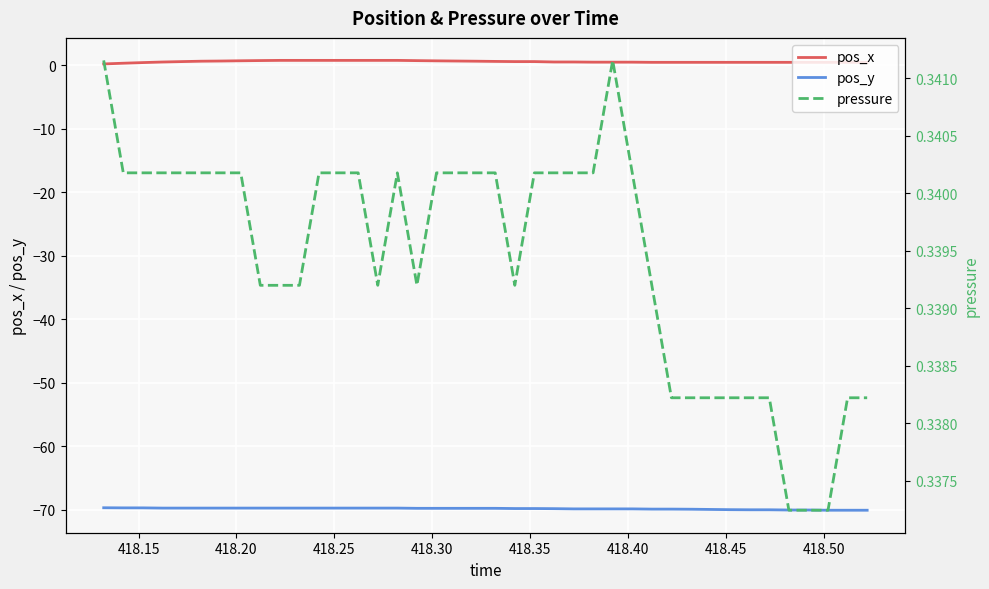

In pressure, how many points are lower than both neighbors (excluding endpoints)?

3